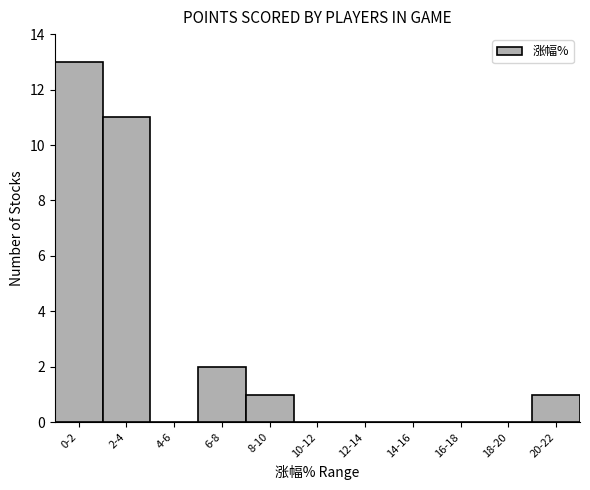

Reading left to right, list all the values displayed in this chart.

0-2=13	2-4=11	4-6=0	6-8=2	8-10=1	10-12=0	12-14=0	14-16=0	16-18=0	18-20=0	20-22=1